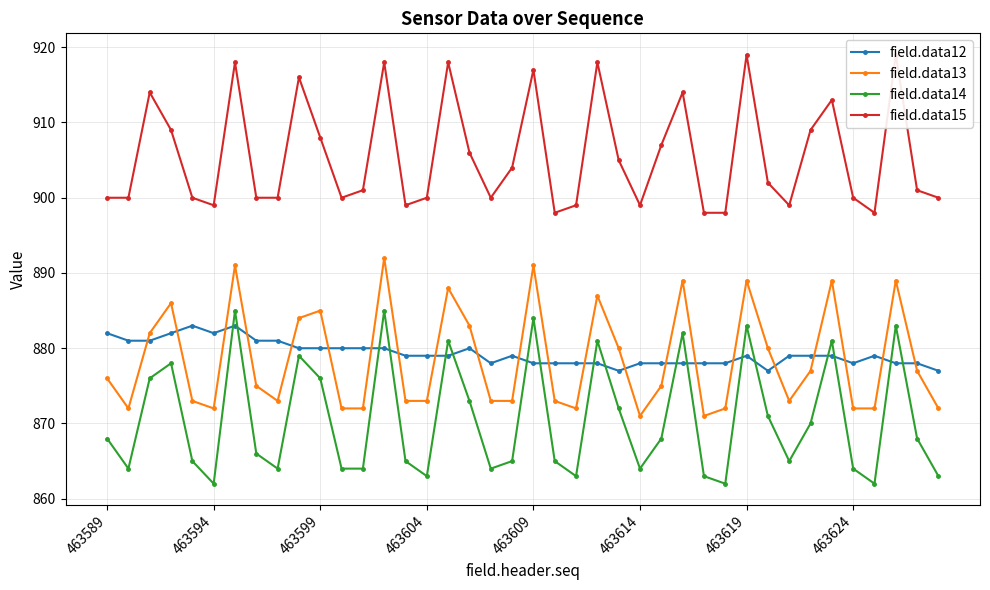

True or false: field.data14 has a value of 864 at 463624.

True